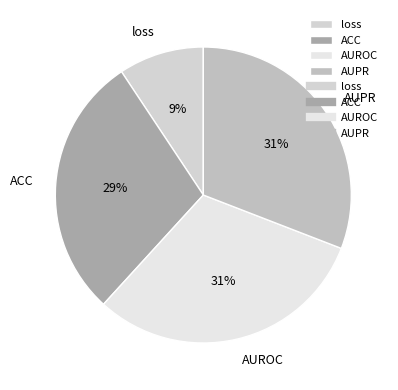

Is there any slice that represents more than half of the pie?

No